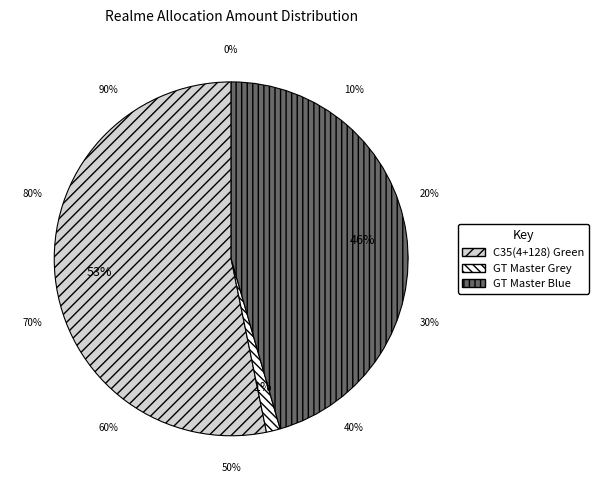

Combined, do GT Master Grey and C35(4+128) Green account for over 50%?

Yes